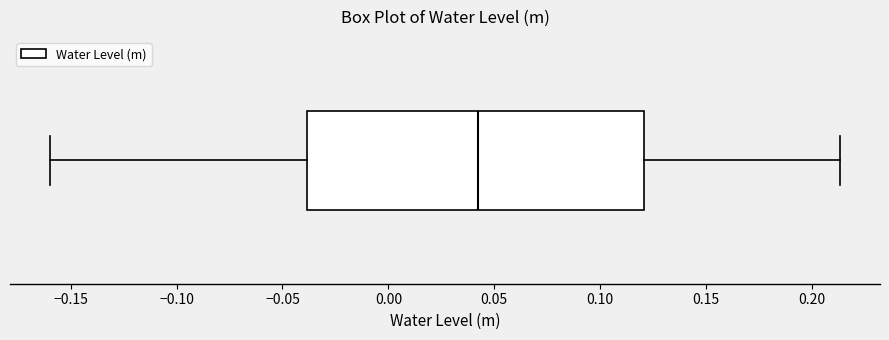

Transcribe this box plot: give where the median line is, the range the box spans, and where the two whiskers end, as read against the x-axis. The values are not printed on the chart, so give them approximately, as read against the axis.

median 0.040, box -0.040 to 0.120, whiskers -0.160 to 0.215